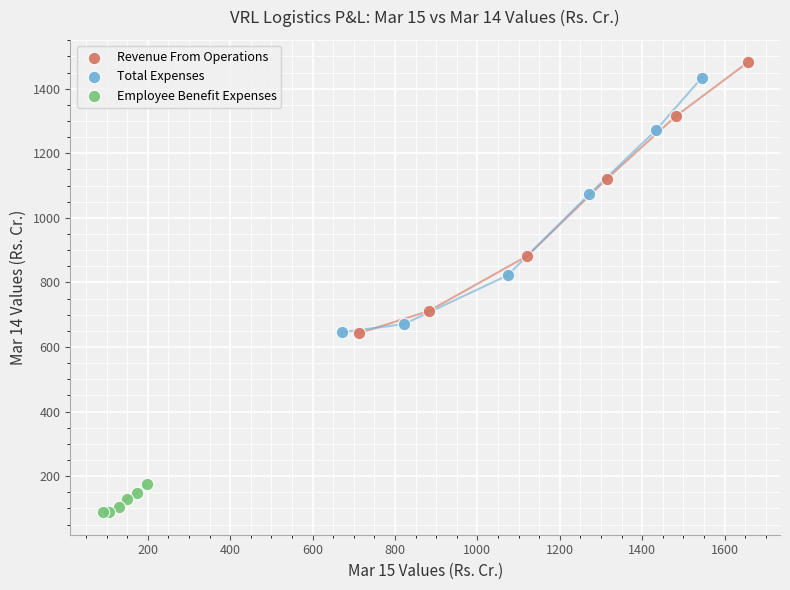

Which series has the largest Y range (max minus min)?

Revenue From Operations